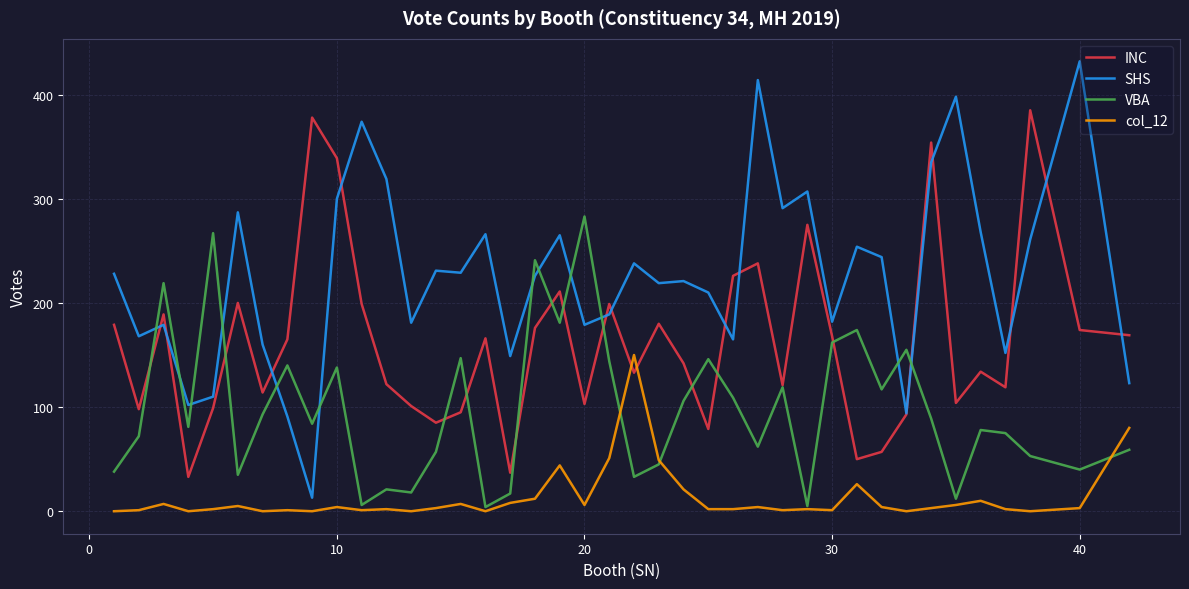

Which series has the largest range (max minus min)?

SHS